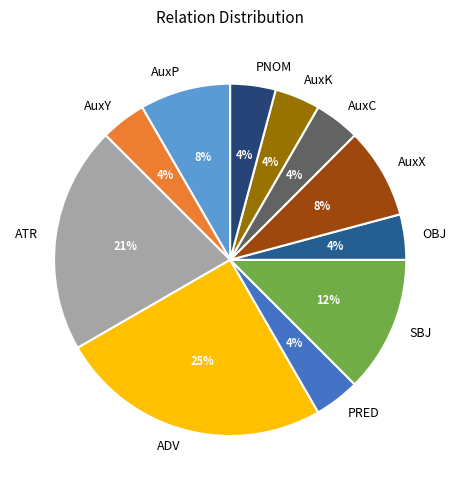

Does any single category account for the majority?

No